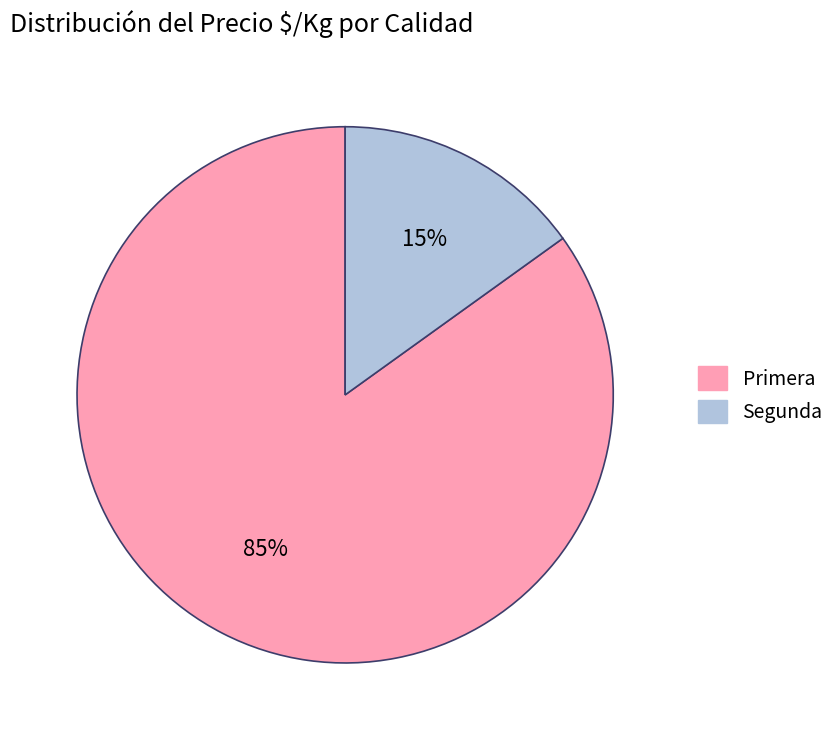

To the nearest percent, what is the difference between the Primera and Segunda slice percentages?

70%